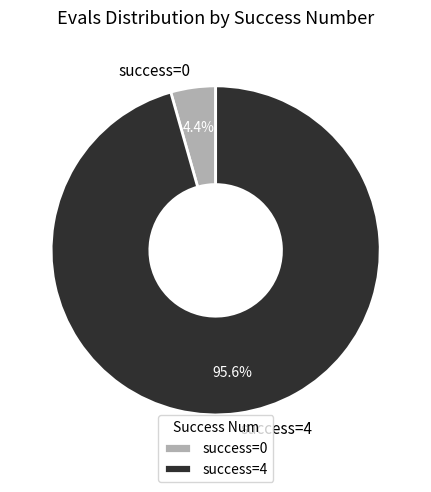

Is there any slice that represents more than half of the pie?

Yes